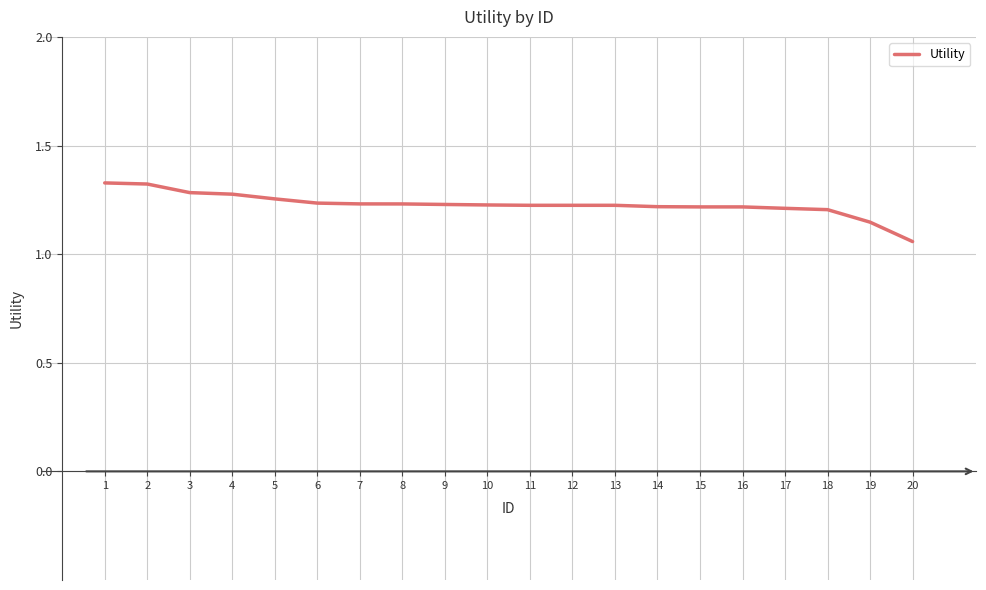

Approximately how many times larger is the value at 7 compared to 11?

1.0